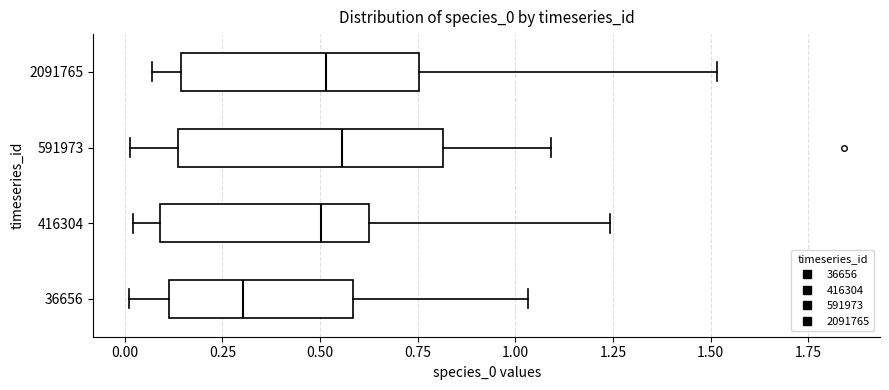

Which box's median line is the furthest to the left?

36656